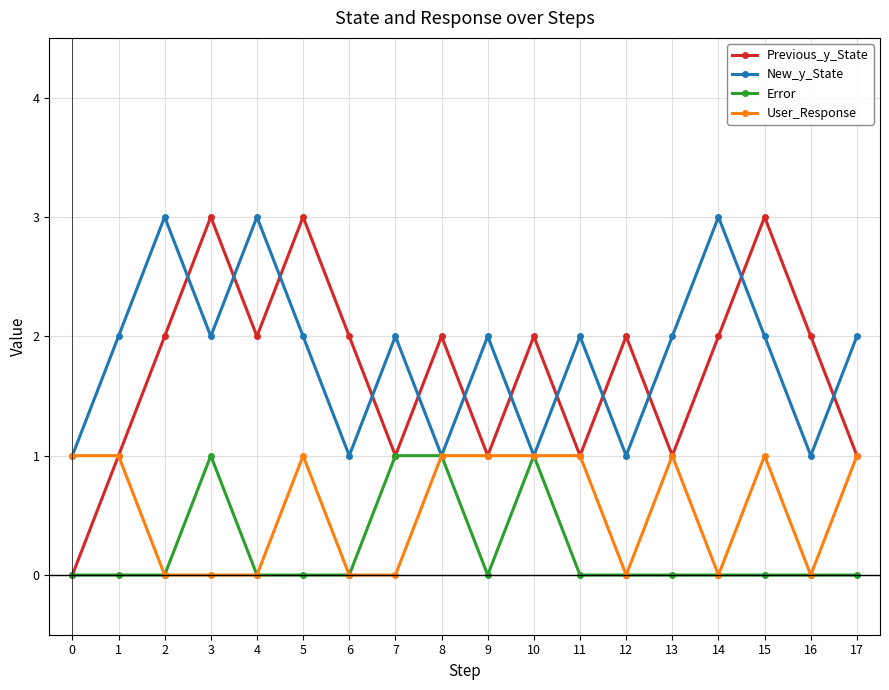

True or false: Error has more than 1 interior local peaks.

True